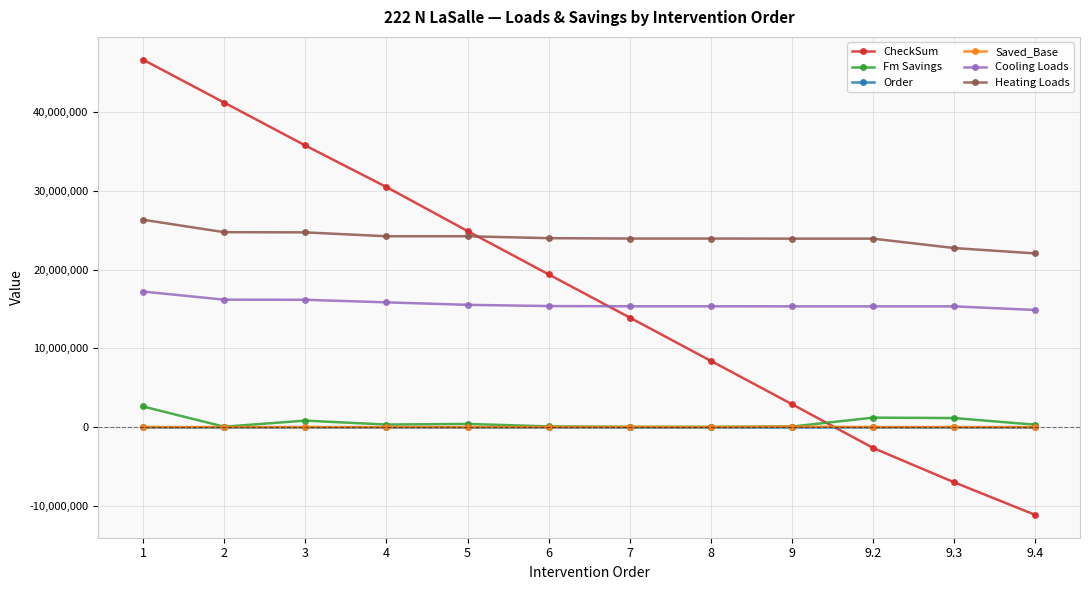

How many distinct data groups are displayed?

6